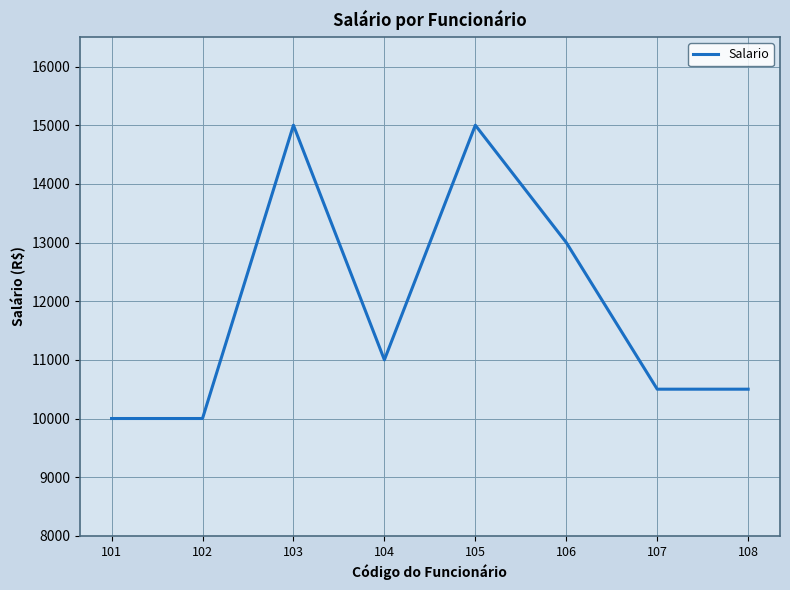

The value at 108 is 5798. True or false?

False